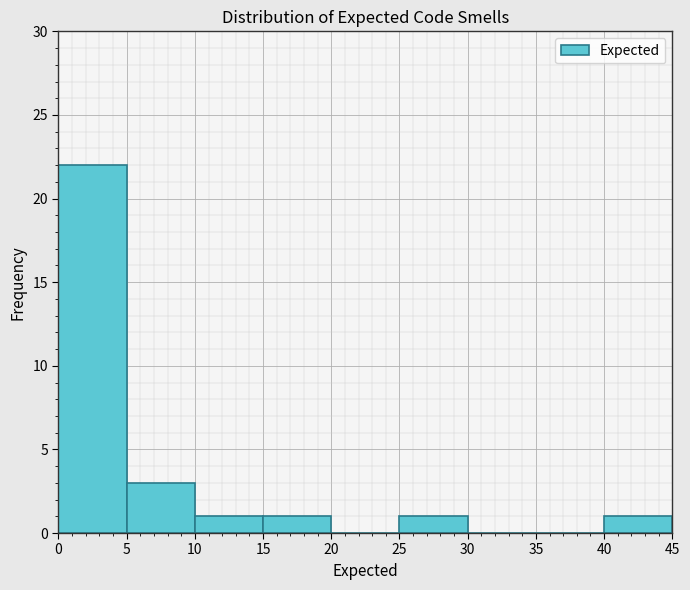

How tall is the bar that spans 0 to 5 on the x-axis? The values are not printed on the chart, so give them approximately, as read against the axis.

22